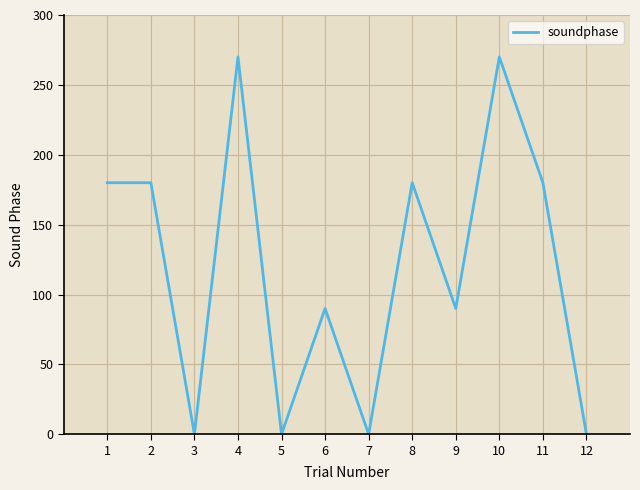

Count the number of data series in this chart.

1